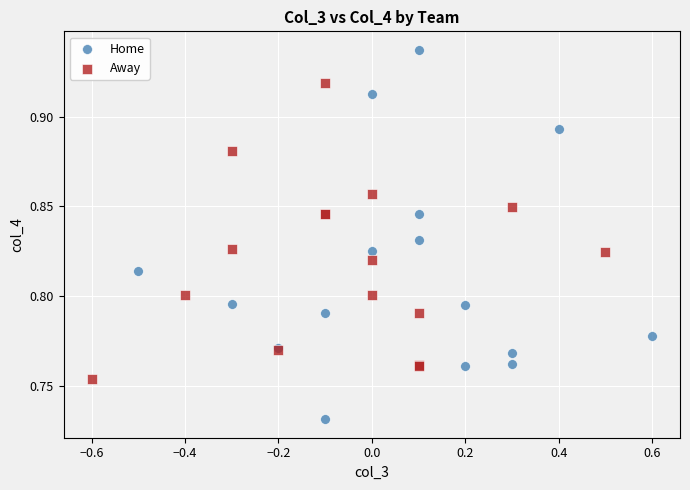

Which series contains the highest Y value?

Home